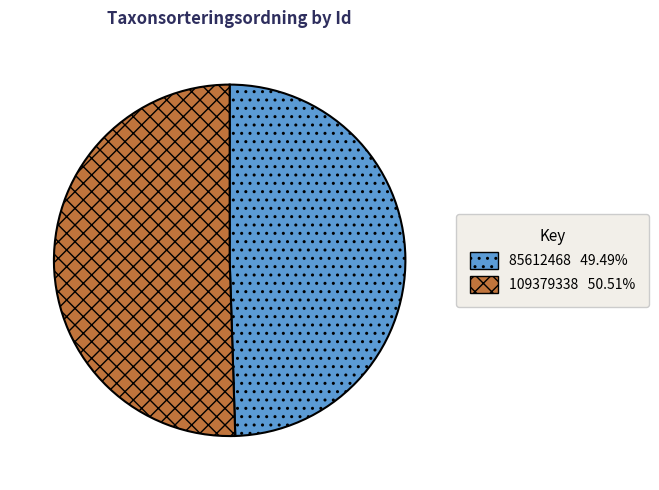

Is there any slice that represents more than half of the pie?

Yes